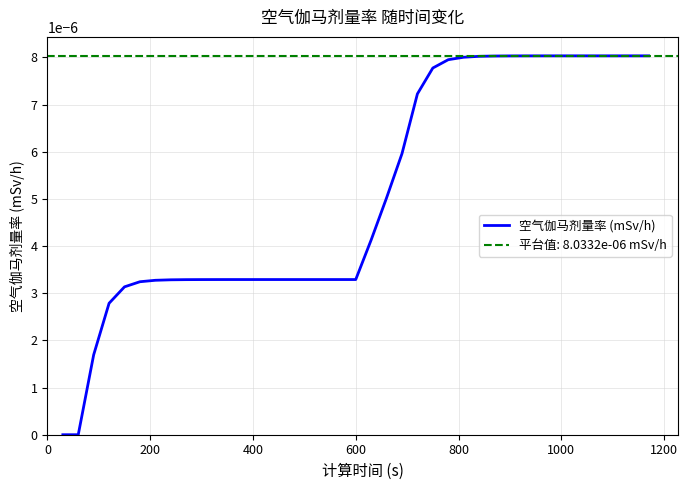

Does the chart display data point markers on the line(s)?

No